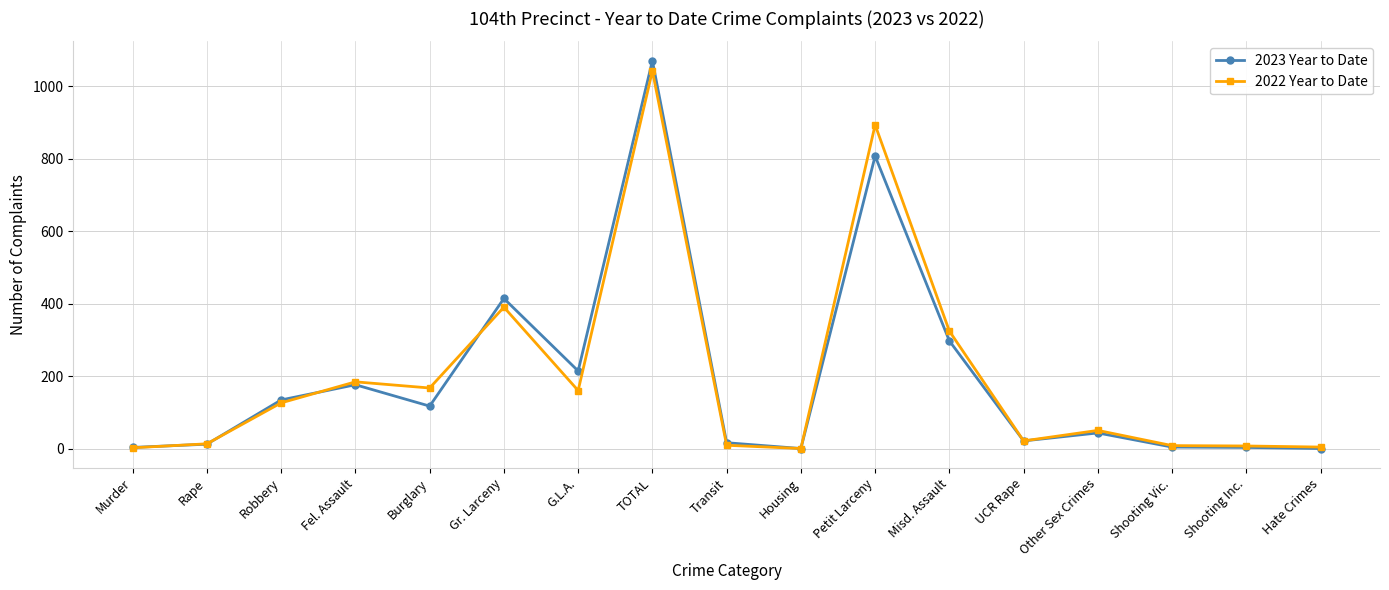

What is the label of the 9th point from the left?

Transit